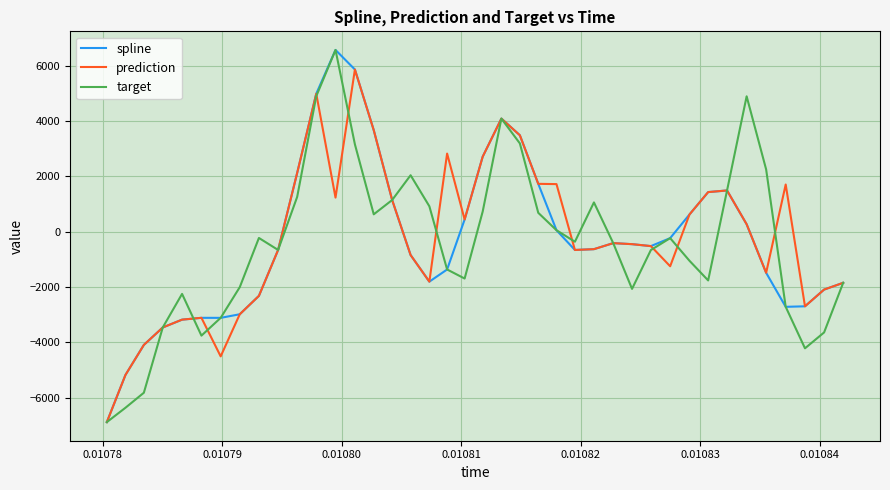

What is the smallest value displayed?

-6875.5